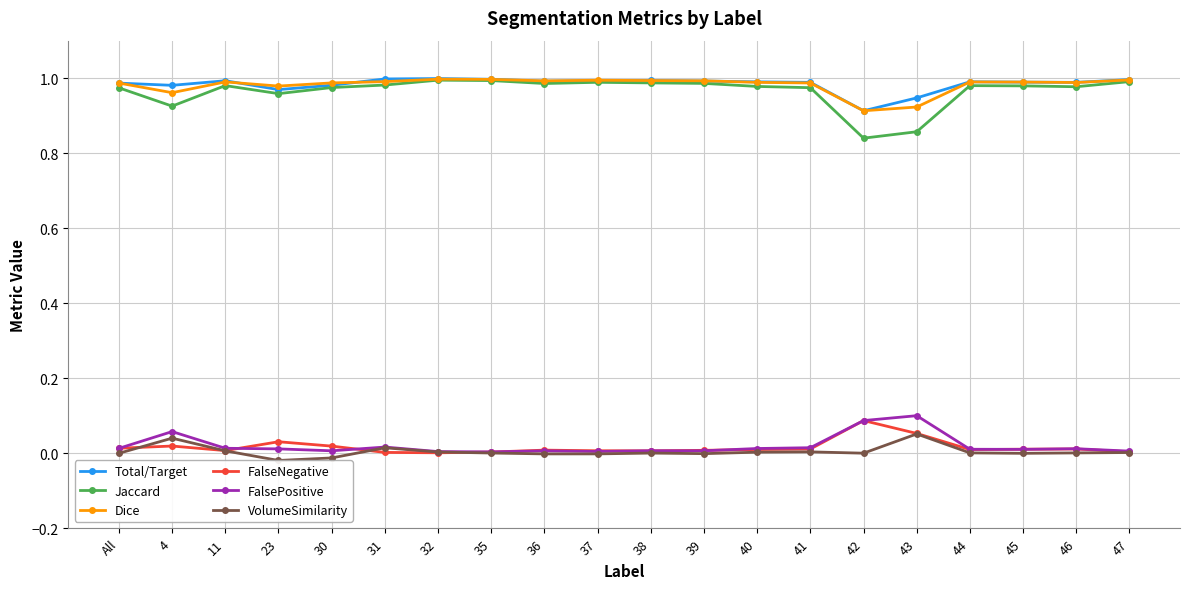

List the series in order of their peak value, lowest first.

VolumeSimilarity, FalseNegative, FalsePositive, Jaccard, Dice, Total/Target